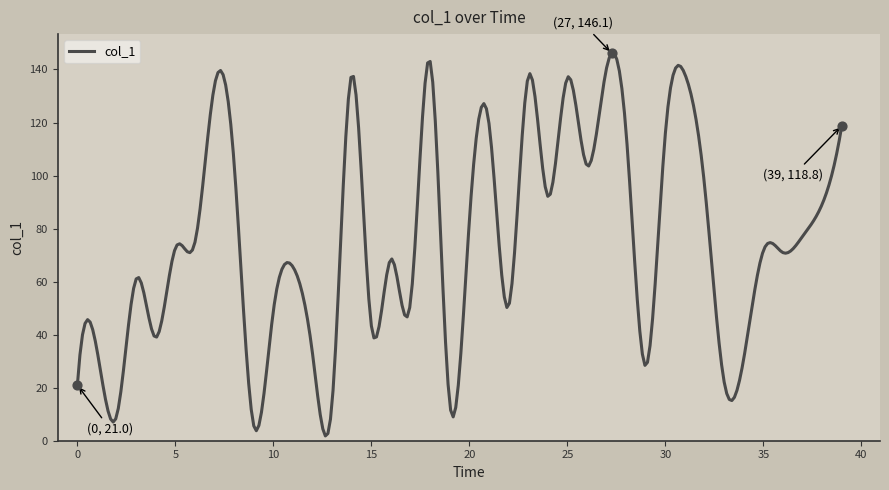

What is the greatest value displayed?

146.1